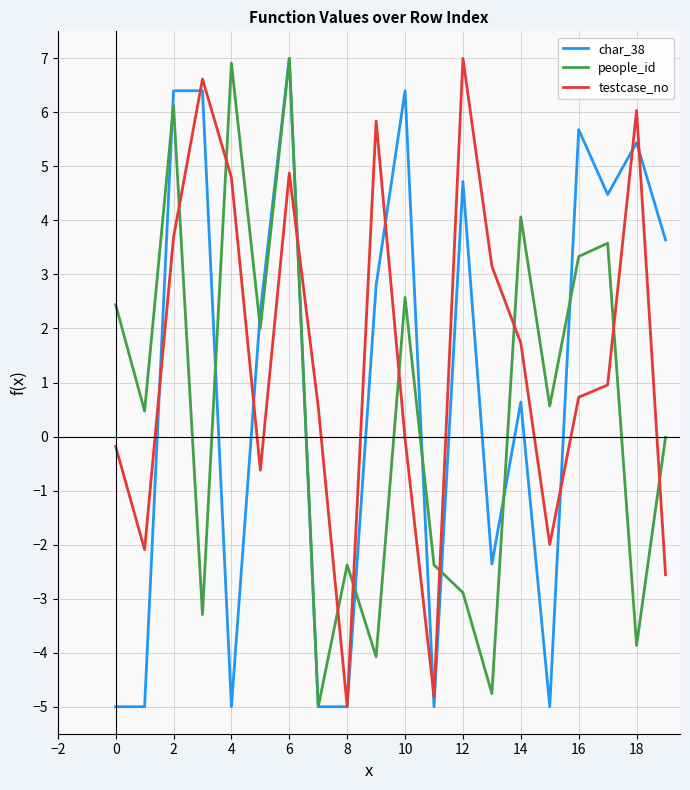

How many intersections are there between testcase_no and people_id?

10